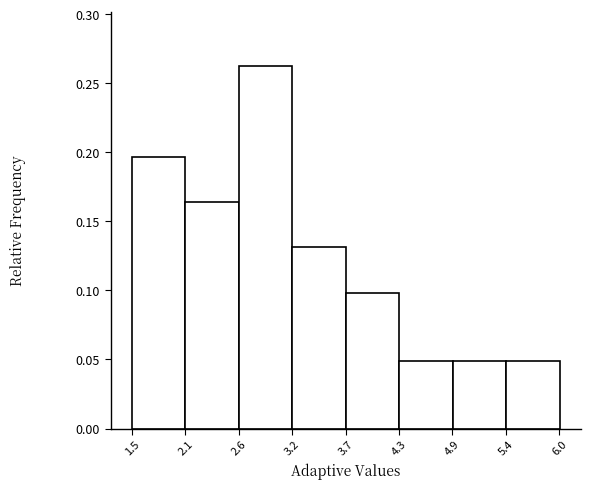

Reading left to right, transcribe this chart: for each bar, give the range it covers on the x-axis and its height. Neither the bar edges nor the heights are printed on the chart, so give them approximately, as read against the axes.

1.5 to 2.1: 0.195
2.1 to 2.6: 0.165
2.6 to 3.2: 0.260
3.2 to 3.7: 0.130
3.7 to 4.3: 0.100
4.3 to 4.9: 0.050
4.9 to 5.4: 0.050
5.4 to 6.0: 0.050